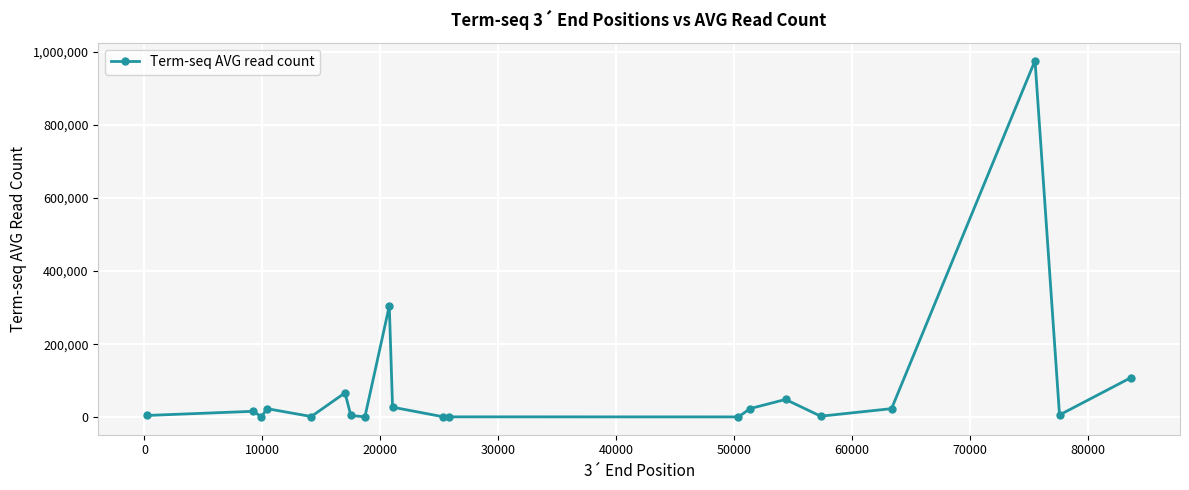

What is the sum of all values?

1644745.3